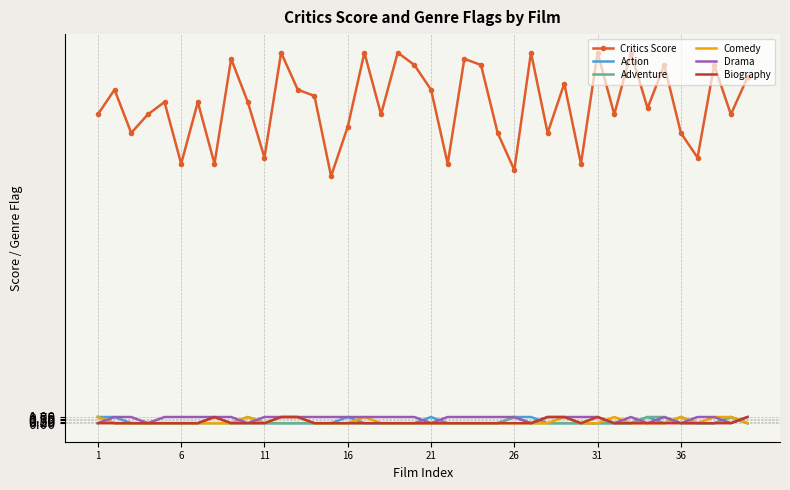

What is the maximum value shown in the chart?

60